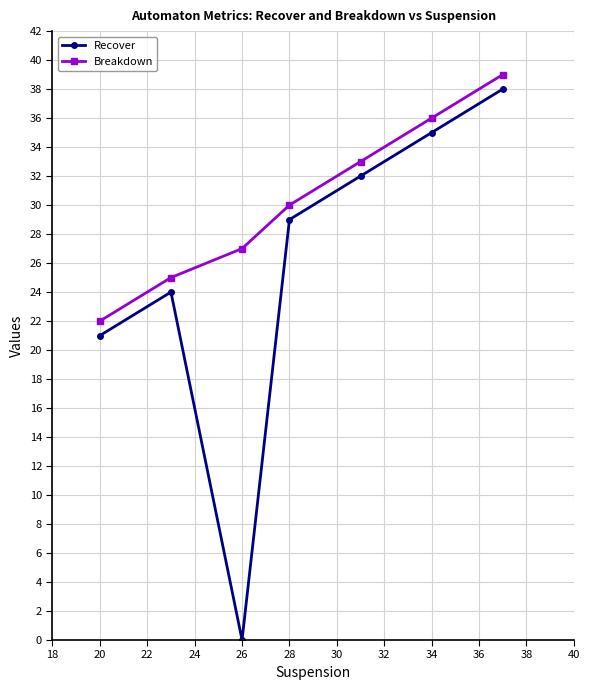

What is the sum of all Breakdown values?

212